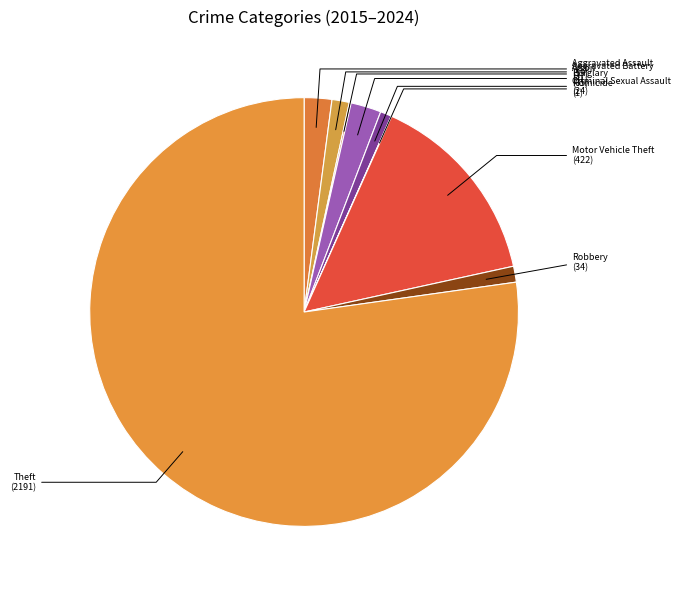

Is the sum of Motor Vehicle Theft and Criminal Sexual Assault greater than half?

No